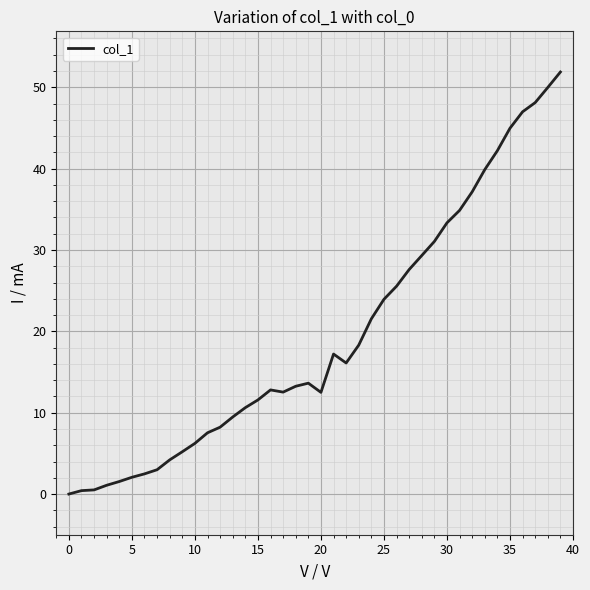

What is the difference between the maximum and minimum values?

51.9